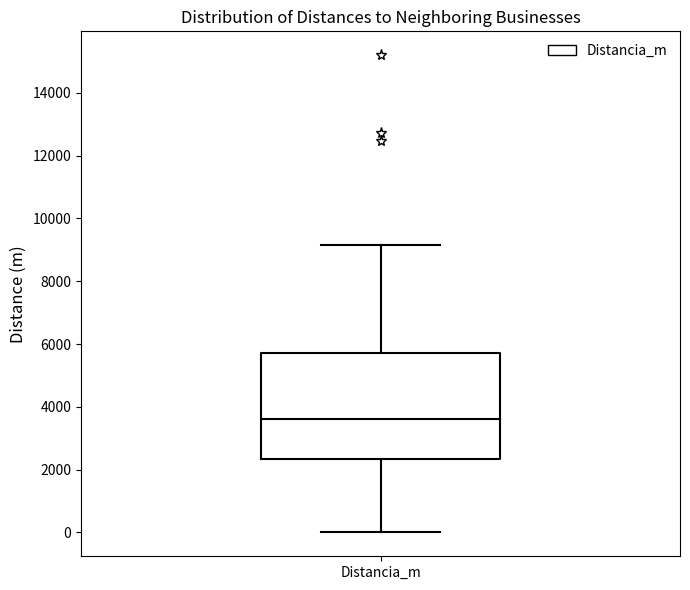

Read this box plot against the y-axis: the position of the median line, the range covered by the box, and the ends of both whiskers. The values are not printed on the chart, so give them approximately, as read against the axis.

median 3600, box 2400 to 5800, whiskers 0 to 9200